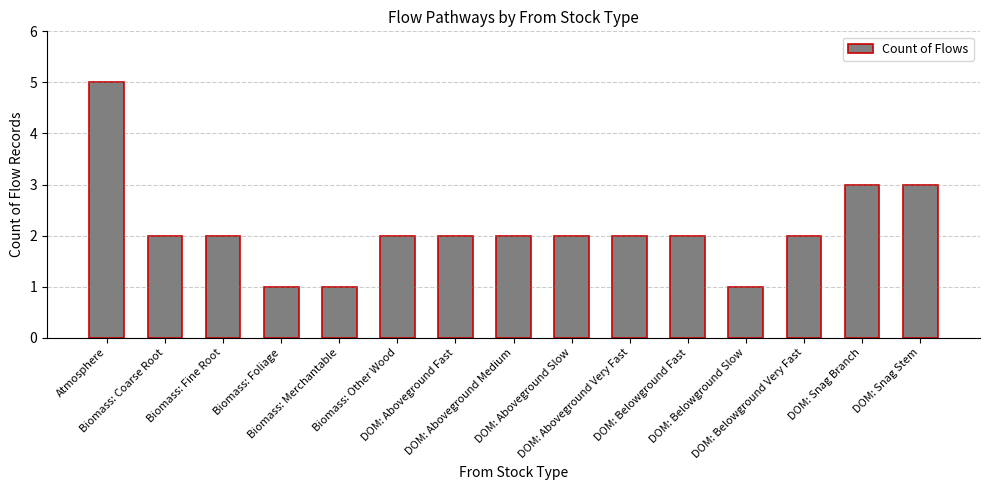

Reading left to right, transcribe all the data shown in this chart.

Atmosphere=5	Biomass: Coarse Root=2	Biomass: Fine Root=2	Biomass: Foliage=1	Biomass: Merchantable=1	Biomass: Other Wood=2	DOM: Aboveground Fast=2	DOM: Aboveground Medium=2	DOM: Aboveground Slow=2	DOM: Aboveground Very Fast=2	DOM: Belowground Fast=2	DOM: Belowground Slow=1	DOM: Belowground Very Fast=2	DOM: Snag Branch=3	DOM: Snag Stem=3